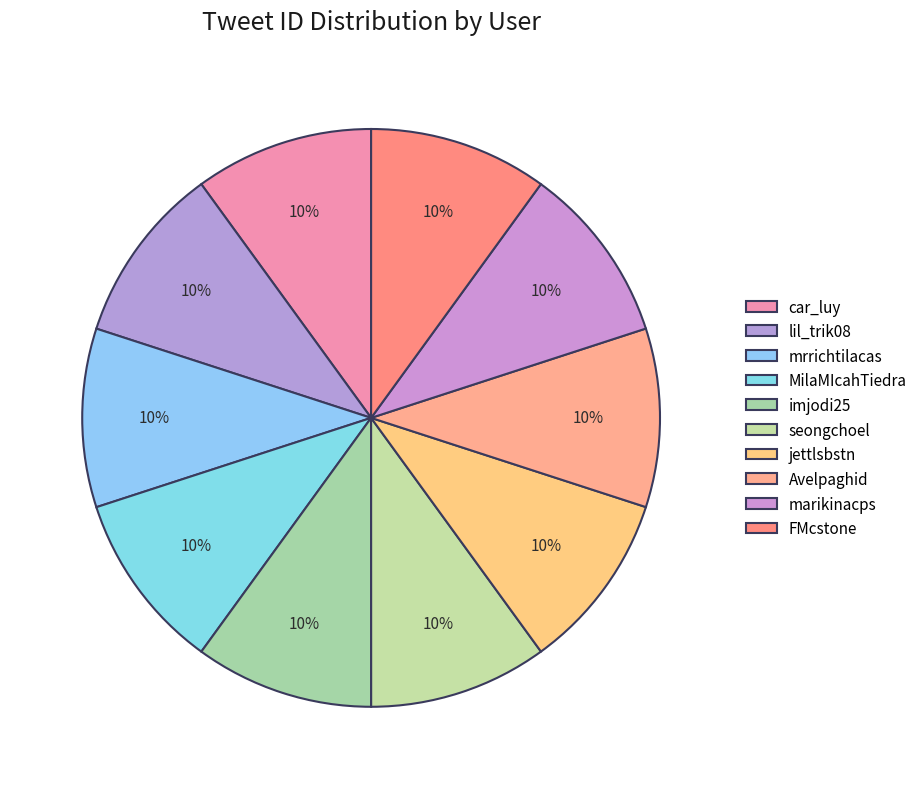

What is the change in value from mrrichtilacas to marikinacps?

-146381779902464